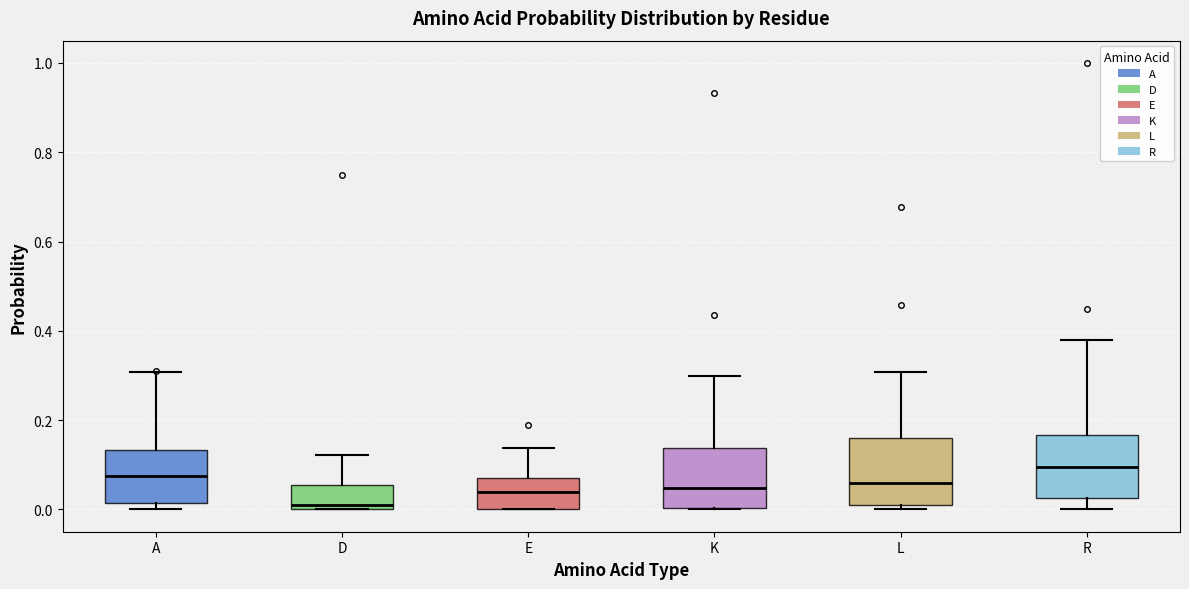

Where is the upper edge of the box for R on the y-axis? The values are not printed on the chart, so give them approximately, as read against the axis.

0.16